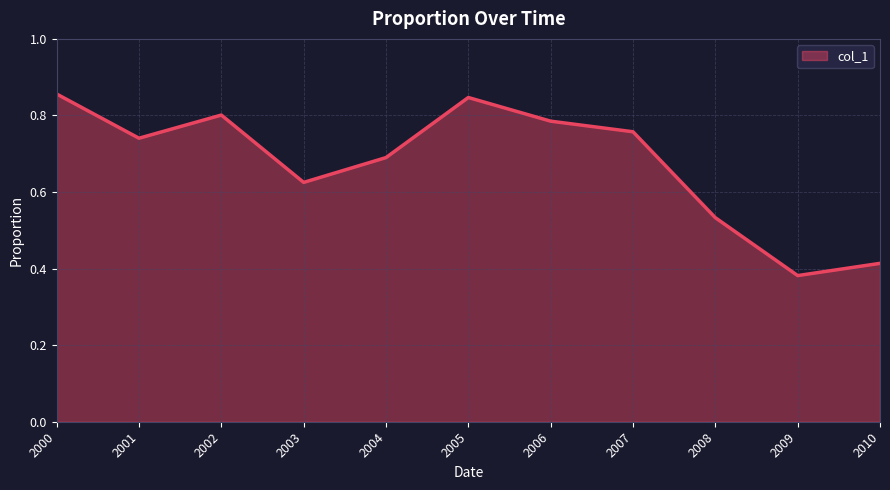

What is the change in value from 2001 to 2009?

-0.4